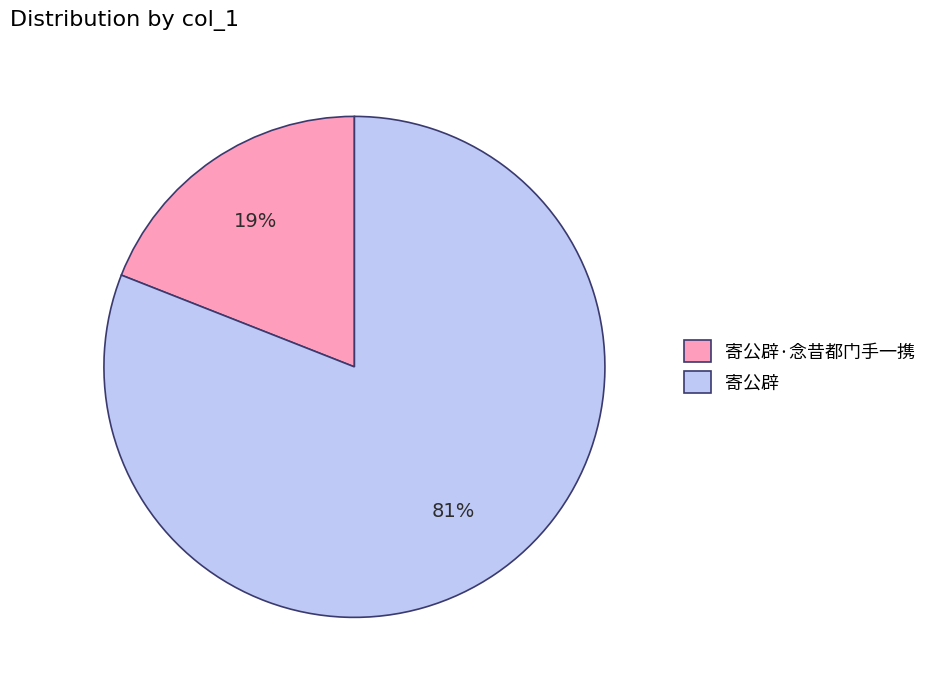

To the nearest percent, what is the difference between the 寄公辟 and 寄公辟·念昔都门手一携 slice percentages?

62%